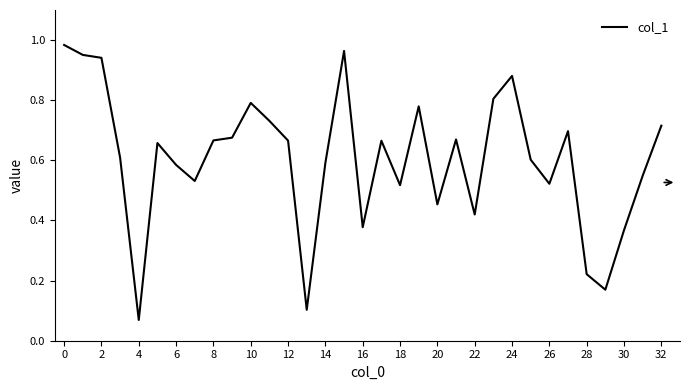

Does the chart have visible grid lines?

No